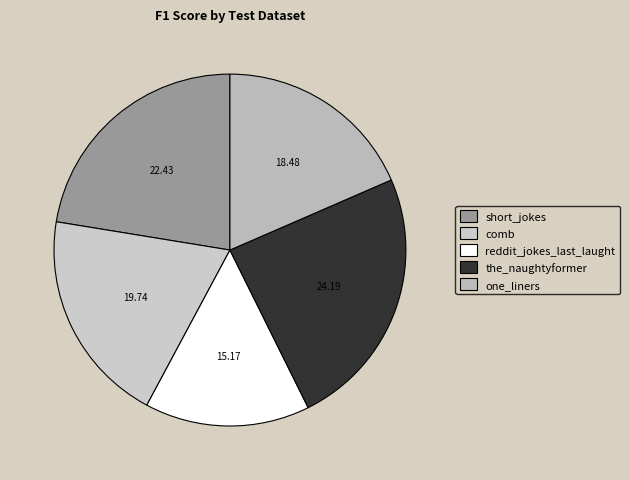

To the nearest percent, what percentage of the pie is one_liners?

18%